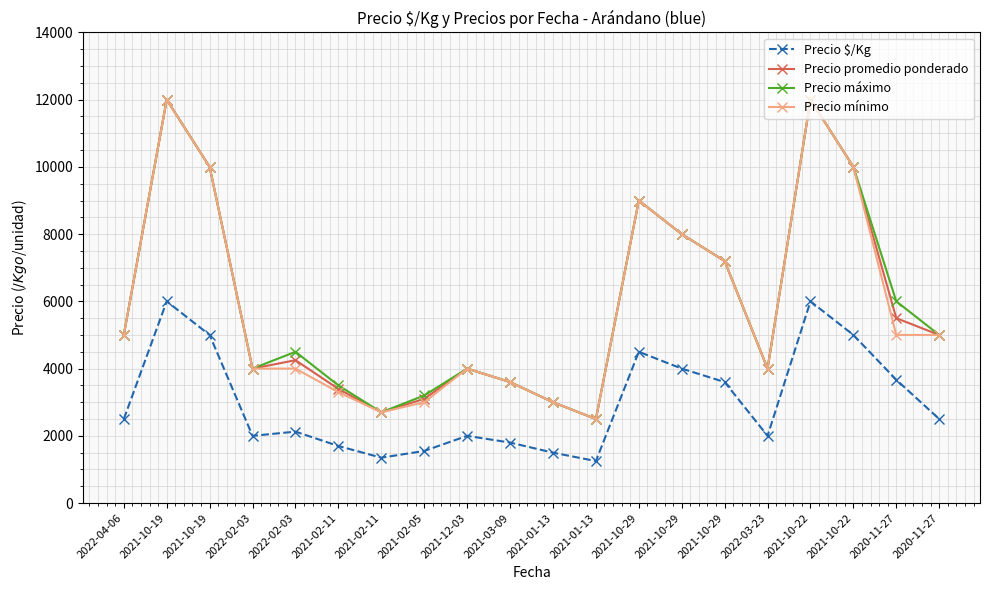

True or false: Precio $/Kg and Precio promedio ponderado intersect in this chart.

False